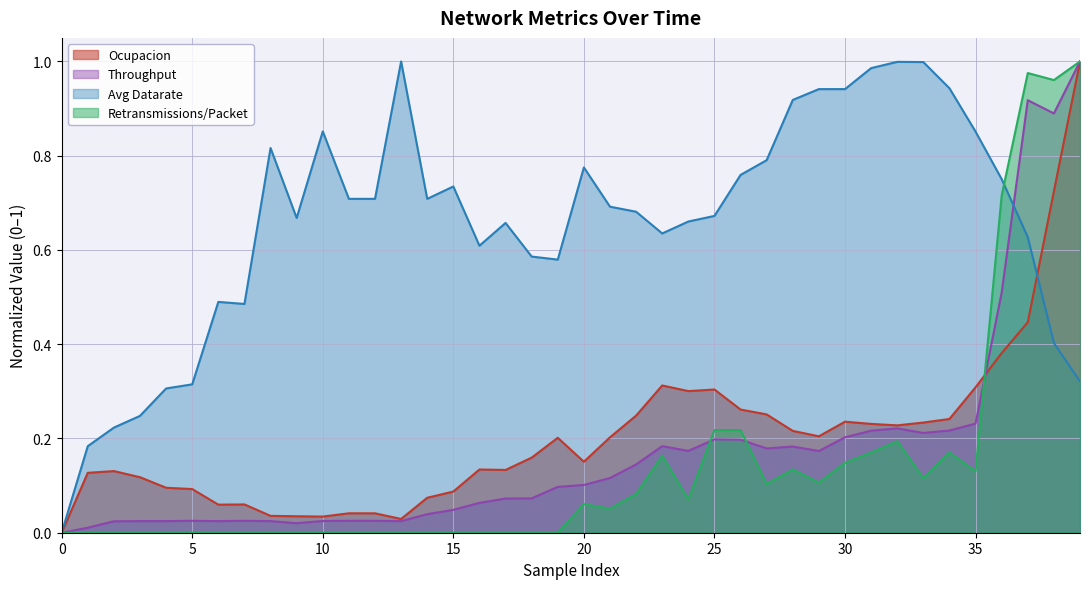

After their last crossing, which series has the higher values: avg_datarate or ocupacion?

ocupacion